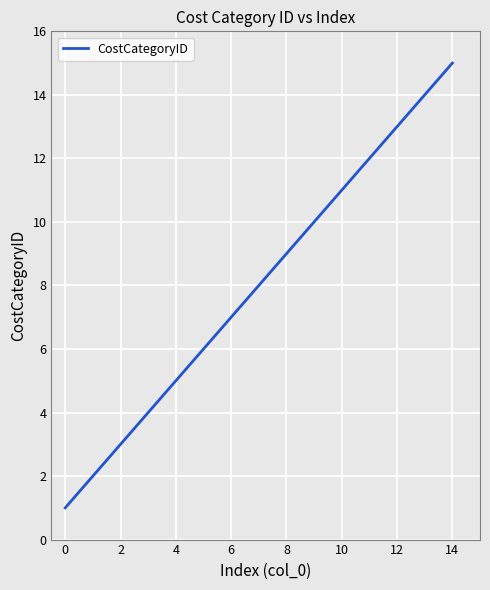

How many categories are shown in the chart?

15